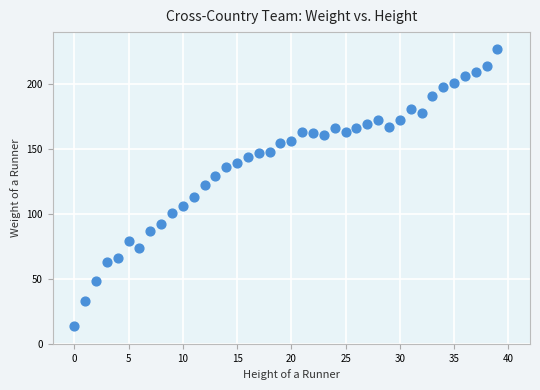

What is the range of Y values (max minus min)?

213